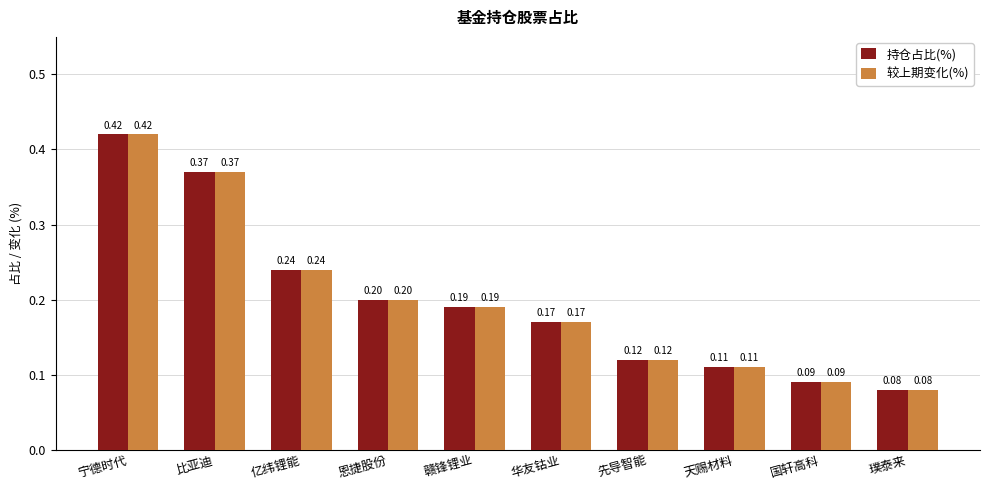

Which category has the lowest value in the 持仓占比(%) series?

璞泰来